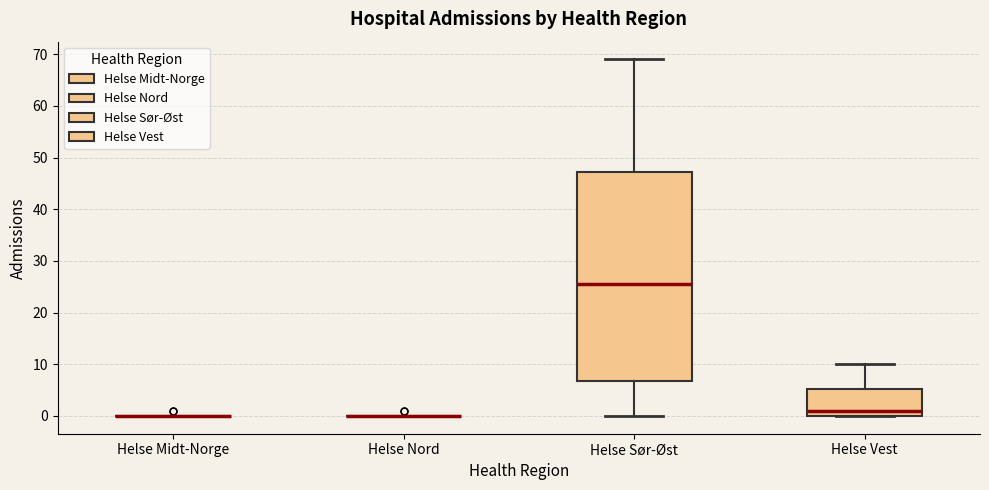

Reading left to right, transcribe this box plot: for each box, give where its median line is, the range the box spans, and where its two whiskers end, as read against the y-axis. The values are not printed on the chart, so give them approximately, as read against the axis.

Helse Midt-Norge: box collapsed to a line at 0, whiskers 0 to 0
Helse Nord: box collapsed to a line at 0, whiskers 0 to 0
Helse Sør-Øst: median 26, box 7 to 47, whiskers 0 to 69
Helse Vest: median 1, box 0 to 5, whiskers 0 to 10